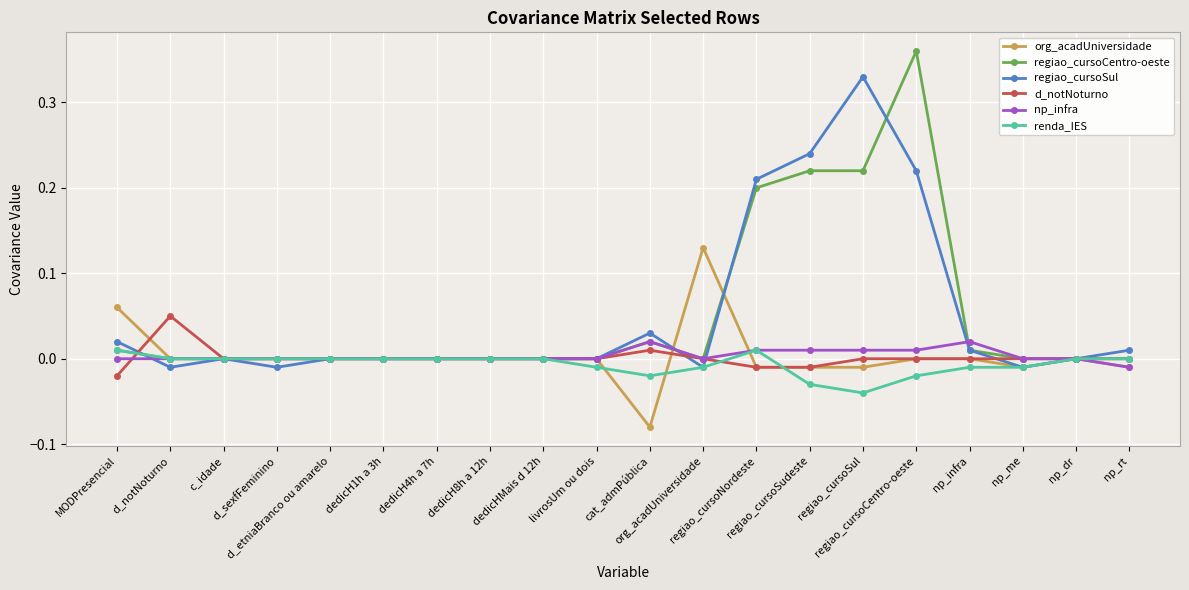

Count the number of data series in this chart.

6